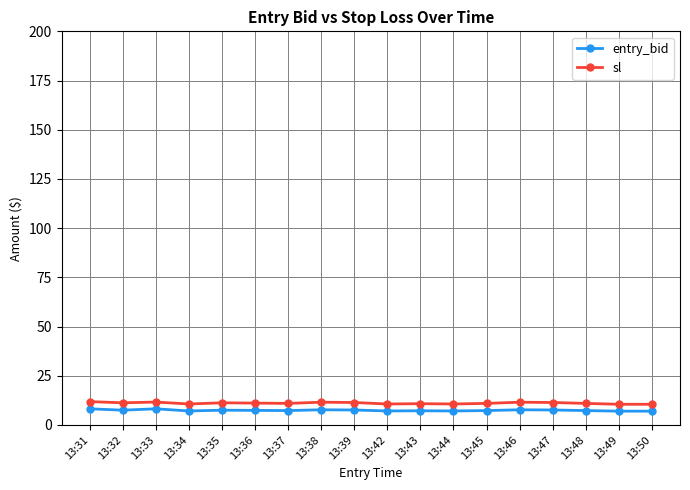

What is the value of the sl point at the 17th from the left?

10.5